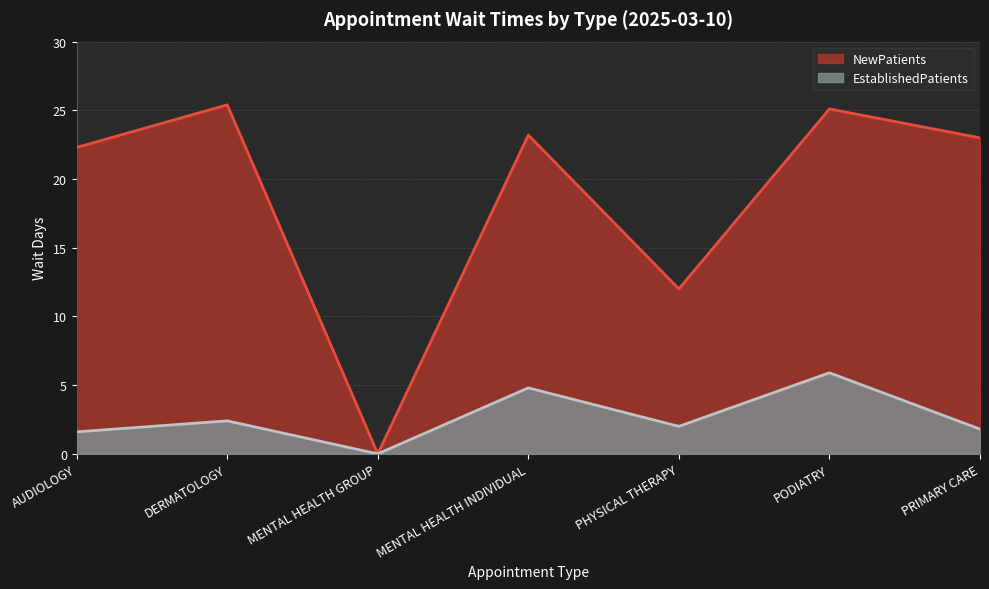

What is the sum of the NewPatients values at PHYSICAL THERAPY and PODIATRY?

37.1